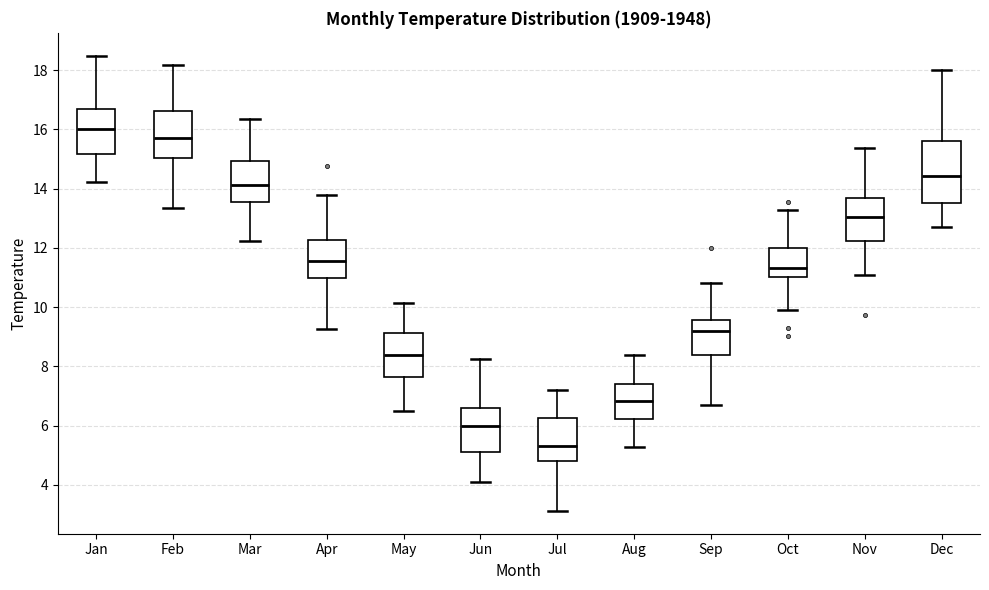

Which box has the lowest median line?

Jul